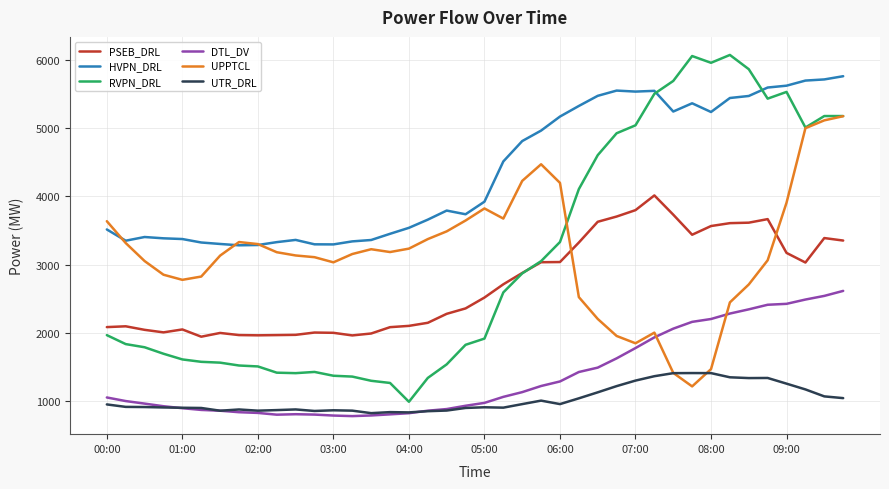

Which series has the largest range (max minus min)?

RVPN_DRL